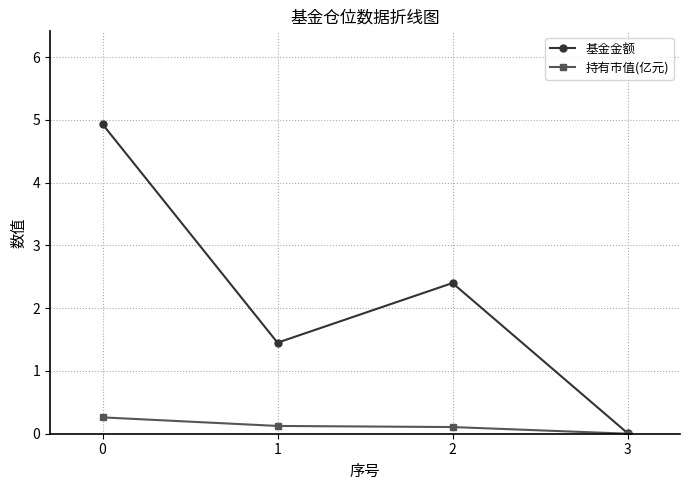

What is the sum of all 基金金额 values?

8.8